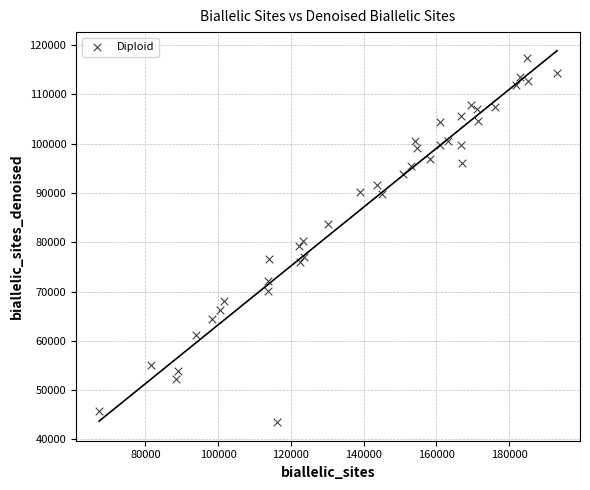

What is the range of Y values (max minus min)?

73879